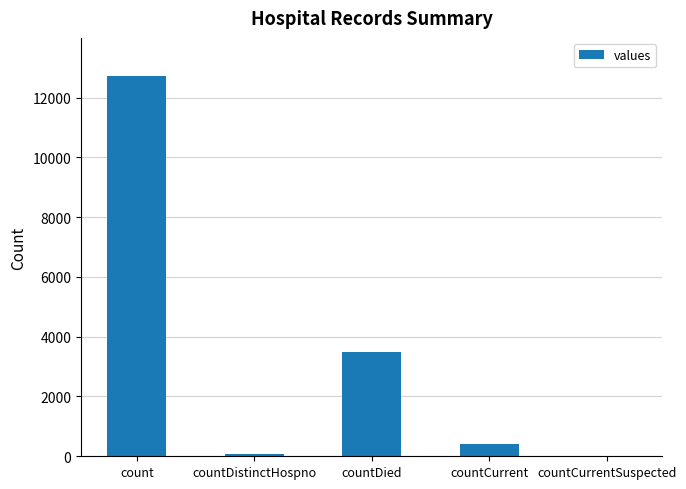

True or false: the data shows 415 at countCurrent.

True